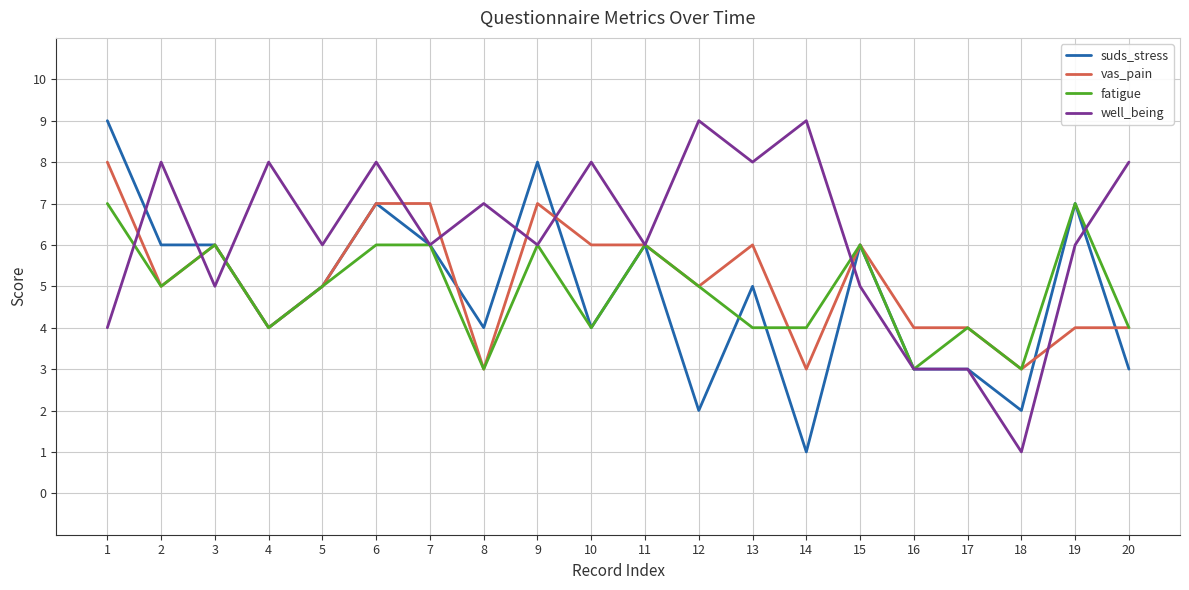

Where is the first local minimum for well_being?

3